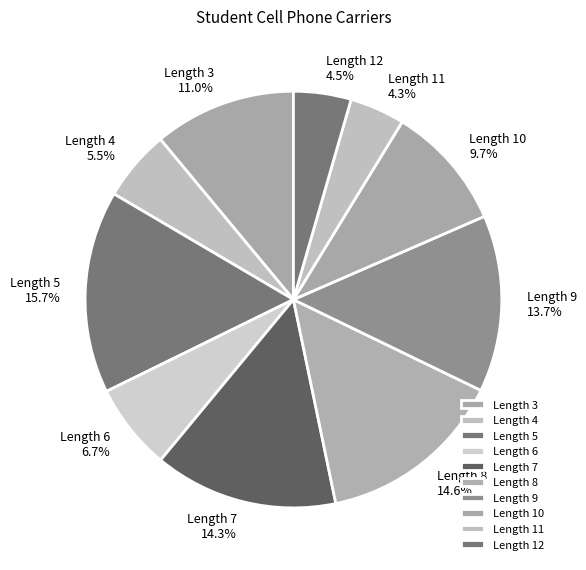

Which slice is the largest?

Length 5